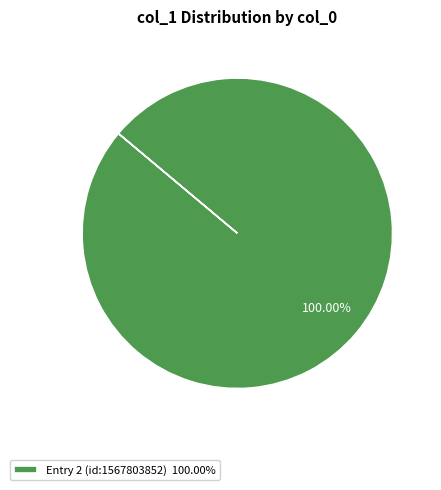

Rank the categories by value from highest to lowest.

Entry 2 (id:1567803852) 100.00%